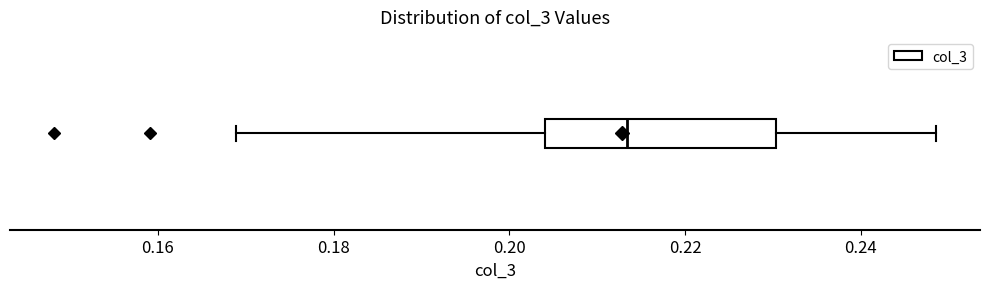

Where is the left edge of the box on the x-axis? The values are not printed on the chart, so give them approximately, as read against the axis.

0.204